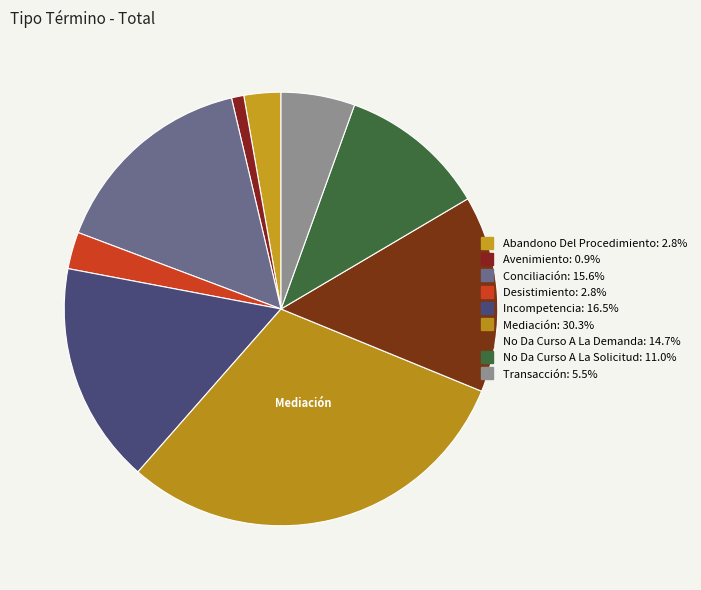

How many slices are in this pie chart?

9